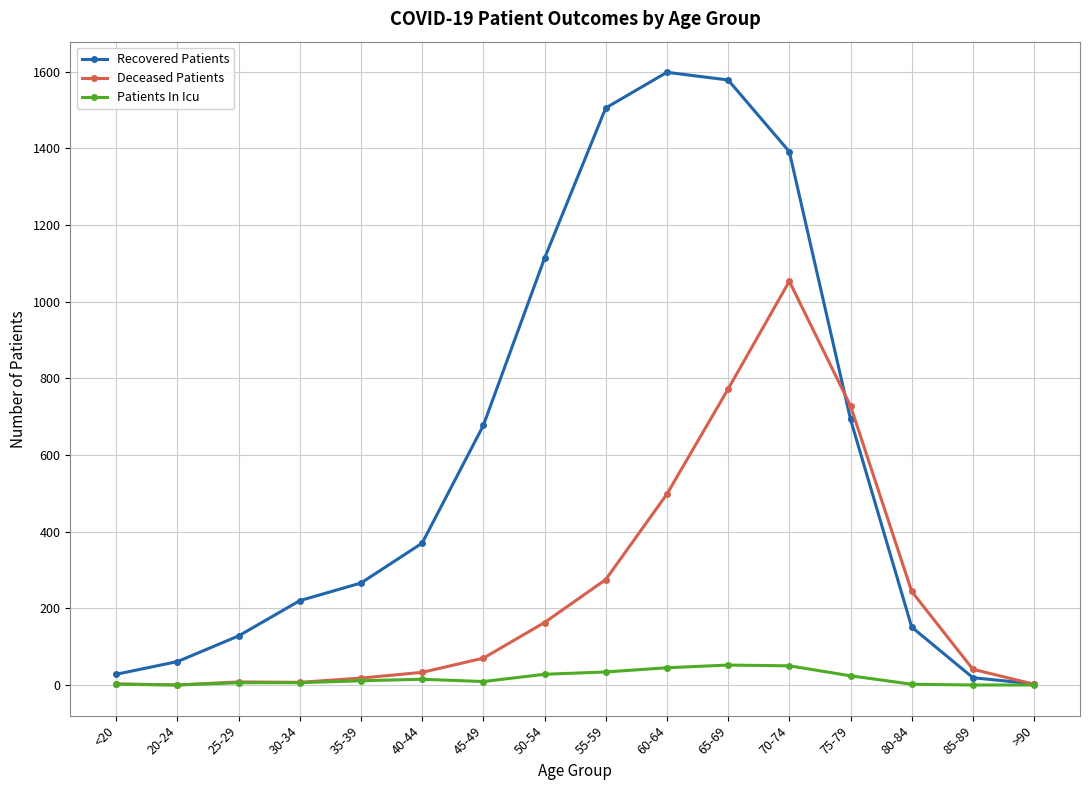

What is the total value across all series at >90?

5